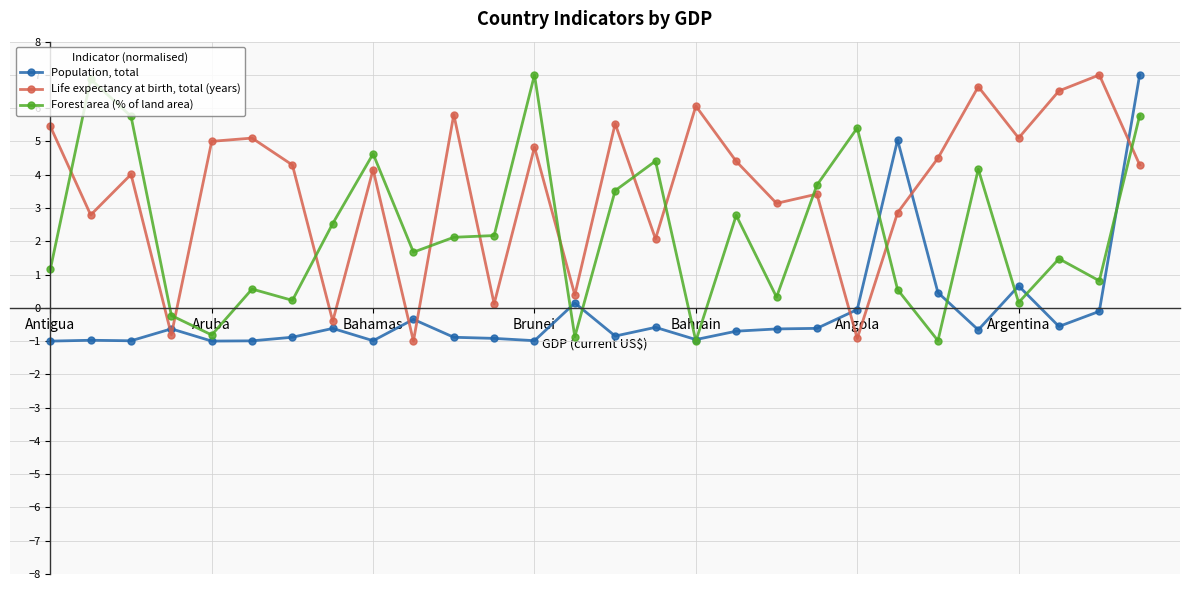

List the series in order of their overall mean, lowest first.

Population, total, Forest area (% of land area), Life expectancy at birth, total (years)